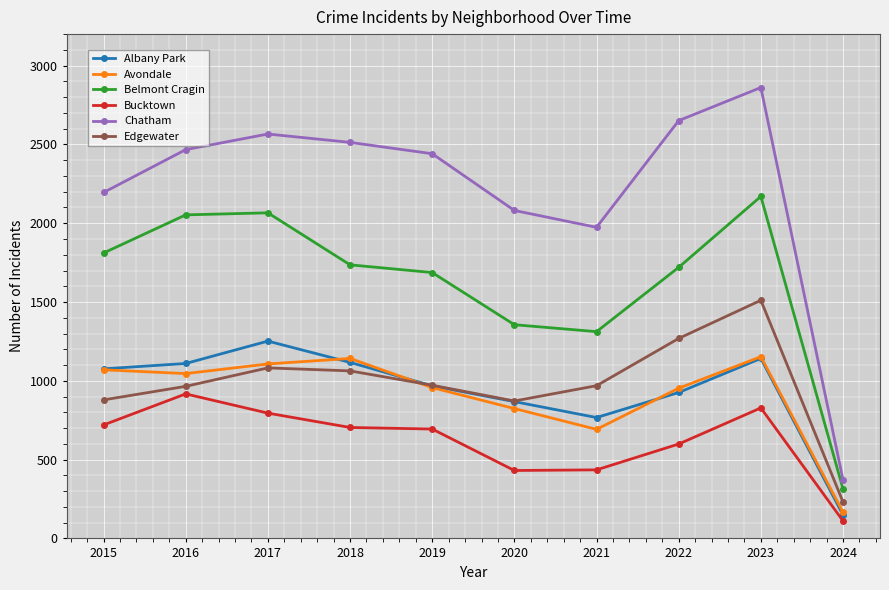

How many distinct data groups are displayed?

6